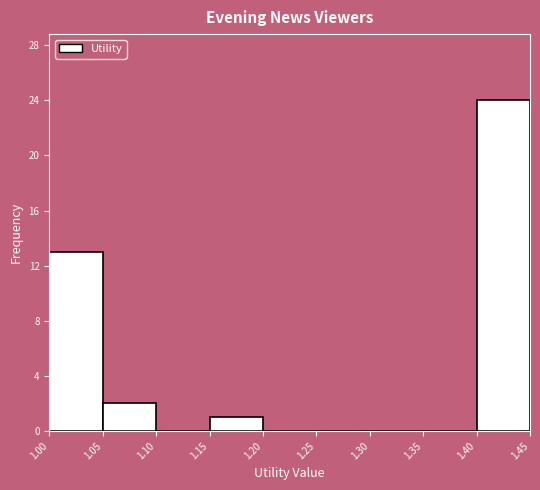

What is the height of the bar covering 1.00 to 1.05 on the x-axis? The values are not printed on the chart, so give them approximately, as read against the axis.

13